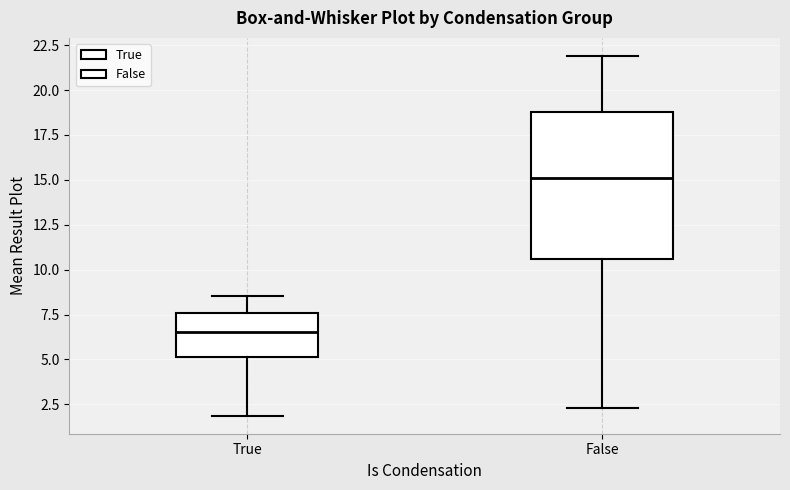

Reading left to right, transcribe this box plot: for each box, give where its median line is, the range the box spans, and where its two whiskers end, as read against the y-axis. The values are not printed on the chart, so give them approximately, as read against the axis.

True: median 6.5, box 5.0 to 7.5, whiskers 2.0 to 8.5
False: median 15.0, box 10.5 to 19.0, whiskers 2.5 to 22.0